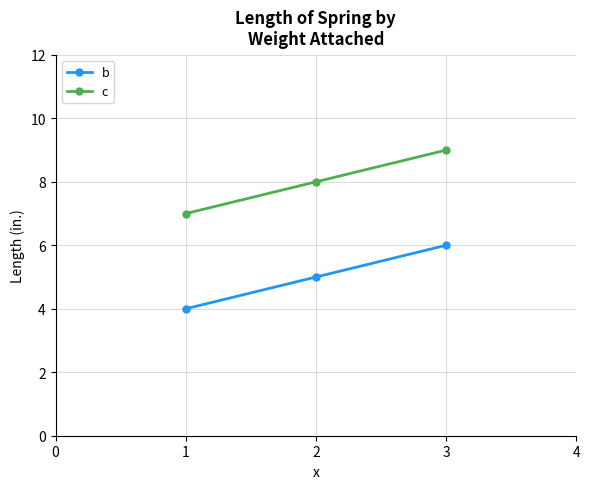

How many b values are between 4 and 6?

3